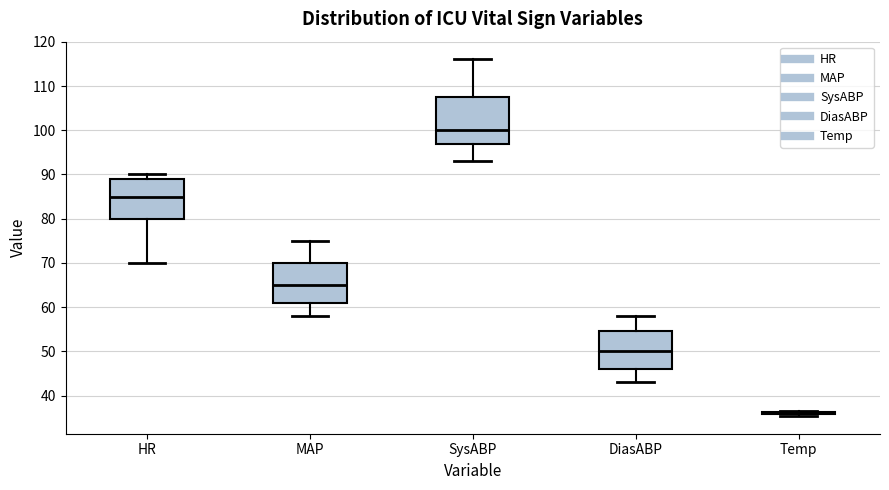

Which box is the tallest, from its lower edge to its upper edge?

SysABP